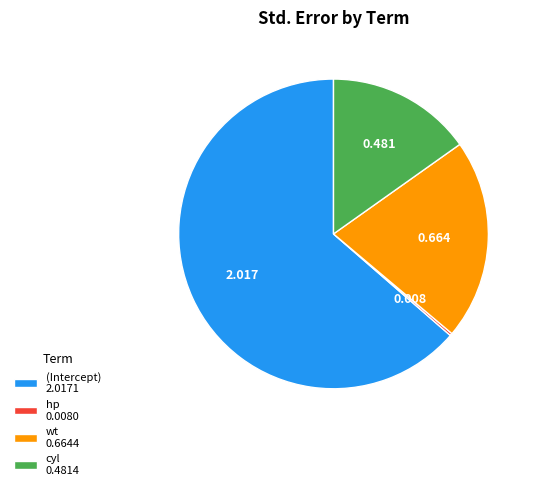

Is there a majority slice in this chart?

Yes